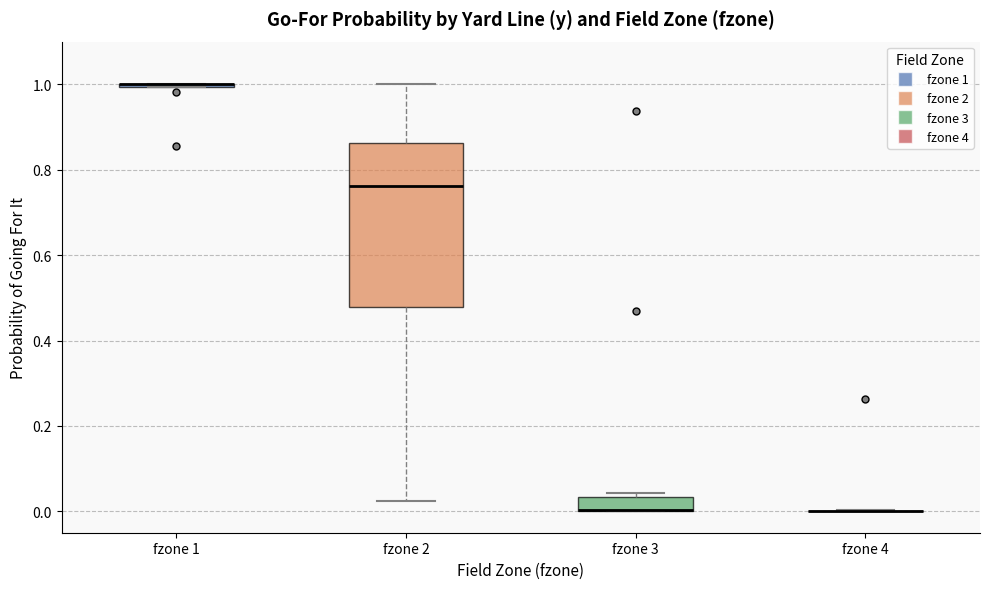

Reading left to right, read every box against the y-axis: the position of its median line, the range the box covers, and the ends of its whiskers. The values are not printed on the chart, so give them approximately, as read against the axis.

fzone 1: box collapsed to a line at 1.00, whiskers 1.00 to 1.00
fzone 2: median 0.76, box 0.48 to 0.86, whiskers 0.02 to 1.00
fzone 3: median 0.00 (drawn on the box's lower edge), box 0.00 to 0.04, whiskers 0.00 to 0.04 (just above the box's upper edge)
fzone 4: box collapsed to a line at 0.00, whiskers 0.00 to 0.00